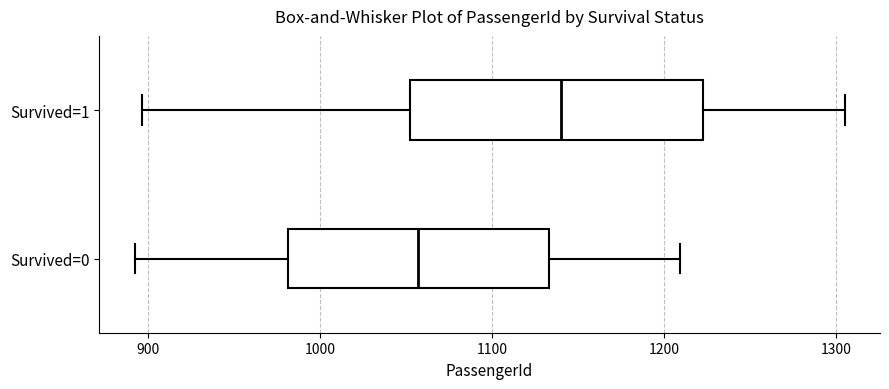

Reading bottom to top, read every box against the x-axis: the position of its median line, the range the box covers, and the ends of its whiskers. The values are not printed on the chart, so give them approximately, as read against the axis.

Survived=0: median 1060, box 980 to 1130, whiskers 890 to 1210
Survived=1: median 1140, box 1050 to 1220, whiskers 900 to 1310